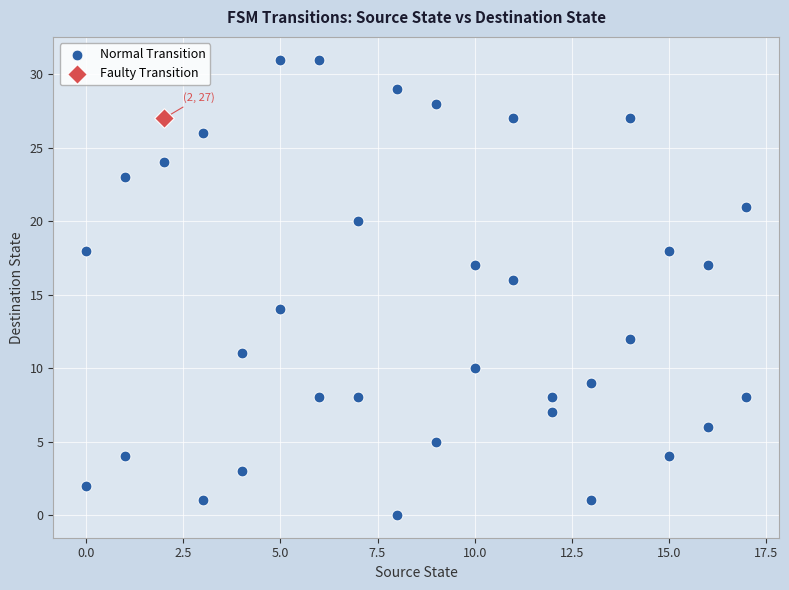

What are all the series names shown in the legend?

Normal Transition, Faulty Transition